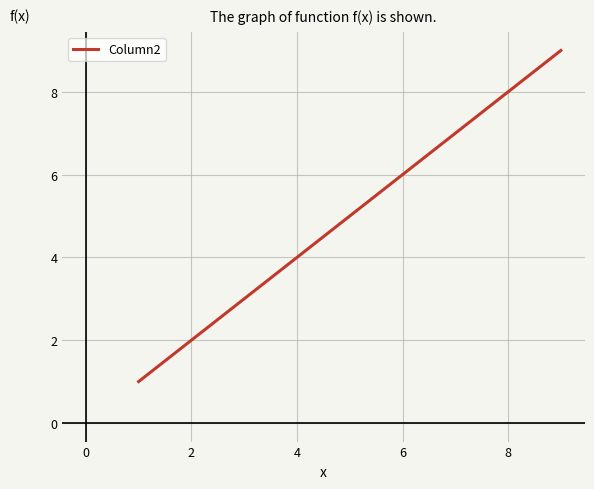

What is the maximum value shown in the chart?

9